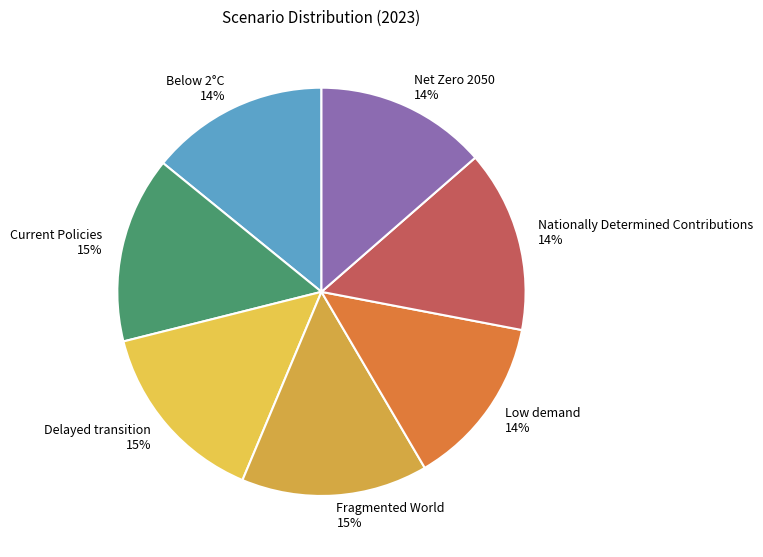

Is there any slice that represents more than half of the pie?

No